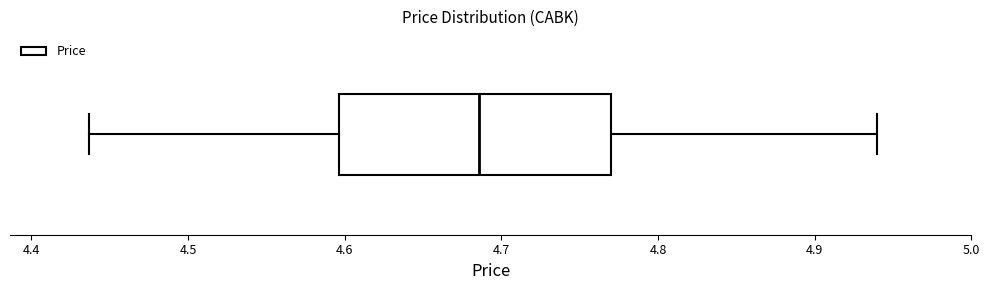

Read this box plot against the x-axis: the position of the median line, the range covered by the box, and the ends of both whiskers. The values are not printed on the chart, so give them approximately, as read against the axis.

median 4.69, box 4.60 to 4.77, whiskers 4.44 to 4.94